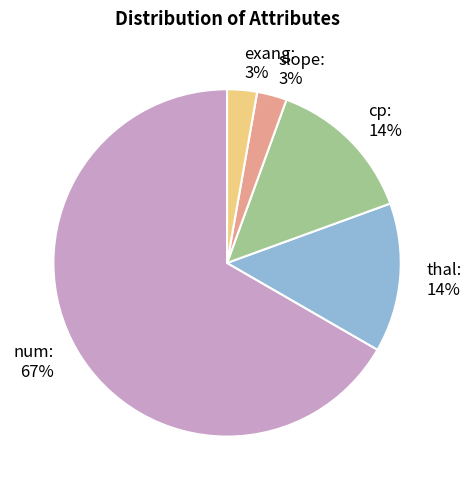

Which has a higher value, num or cp?

num